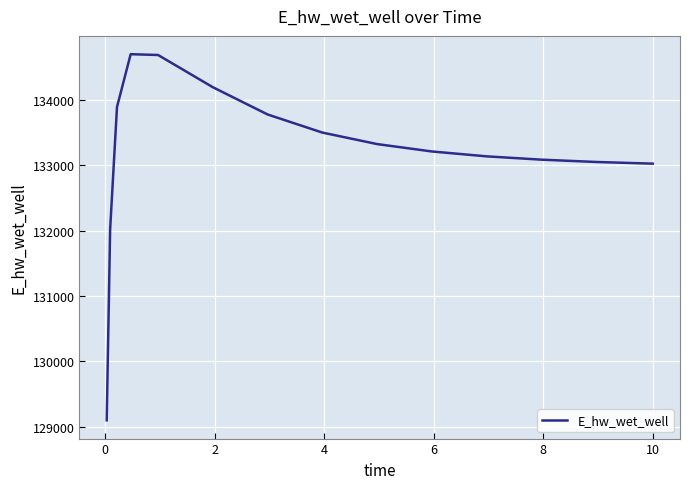

What is the greatest value displayed?

134700.9